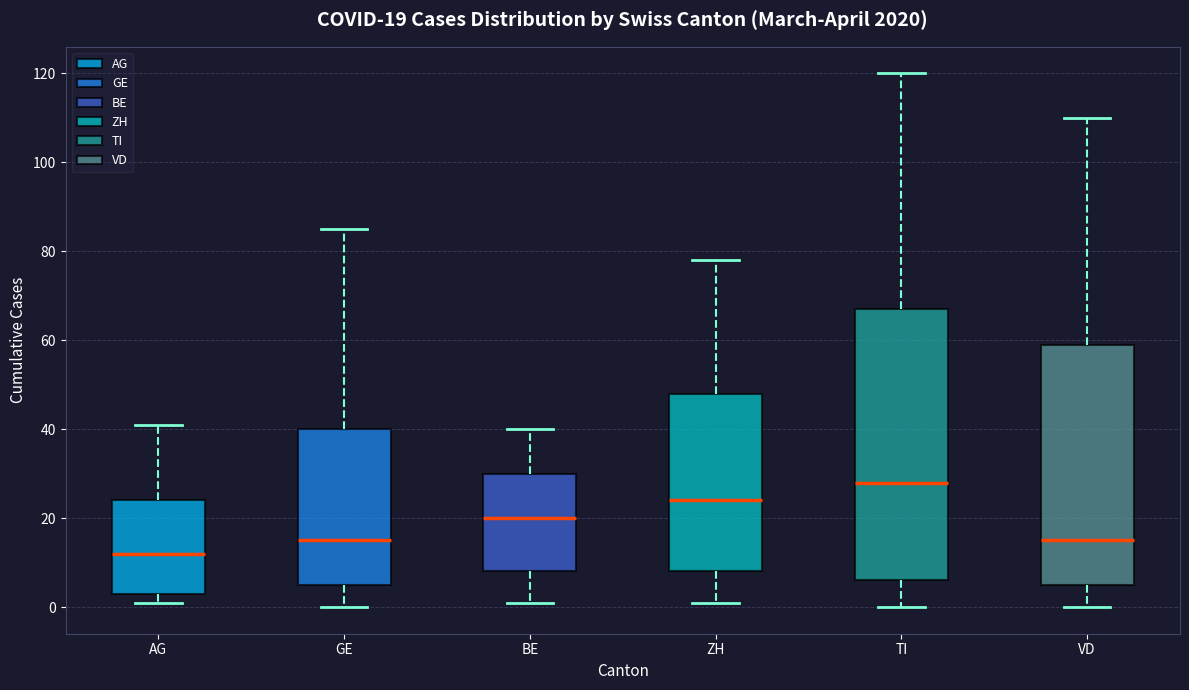

Which box is the tallest, from its lower edge to its upper edge?

TI